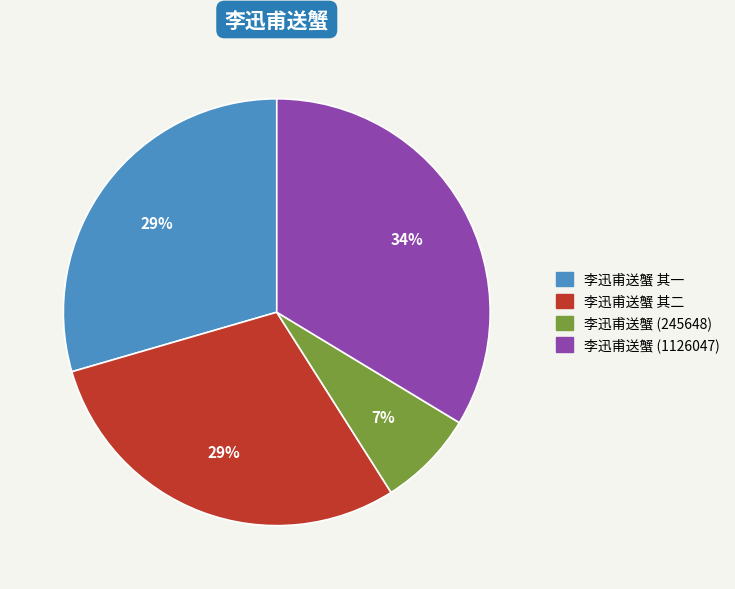

To the nearest percent, what is the average slice percentage?

25%